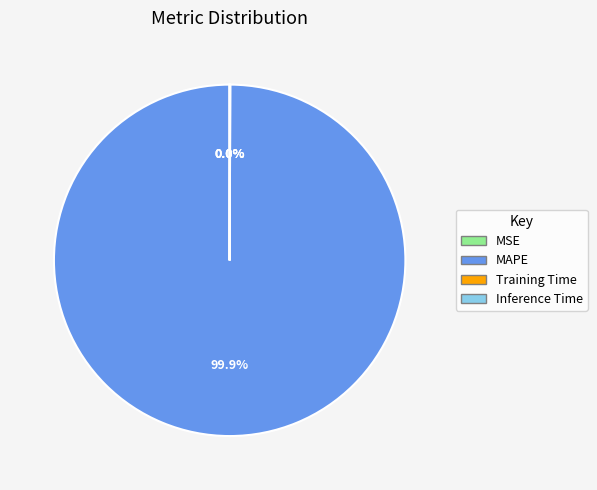

Is there any slice that represents more than half of the pie?

Yes